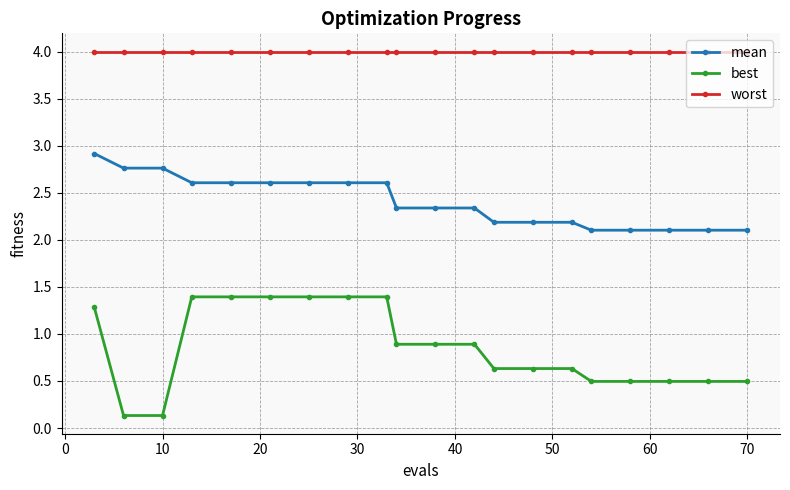

True or false: best and mean intersect in this chart.

False